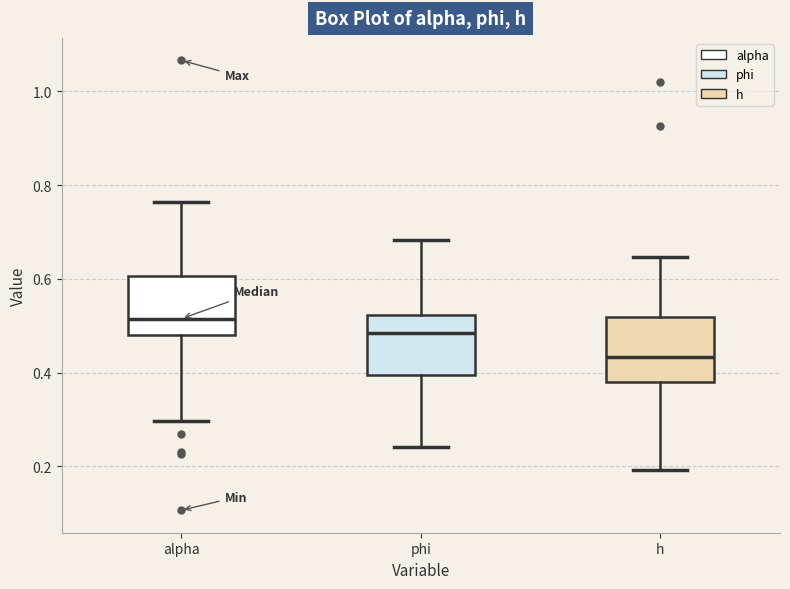

Reading left to right, transcribe this box plot: for each box, give where its median line is, the range the box spans, and where its two whiskers end, as read against the y-axis. The values are not printed on the chart, so give them approximately, as read against the axis.

alpha: median 0.52, box 0.48 to 0.60, whiskers 0.30 to 0.76
phi: median 0.48, box 0.40 to 0.52, whiskers 0.24 to 0.68
h: median 0.44, box 0.38 to 0.52, whiskers 0.20 to 0.64